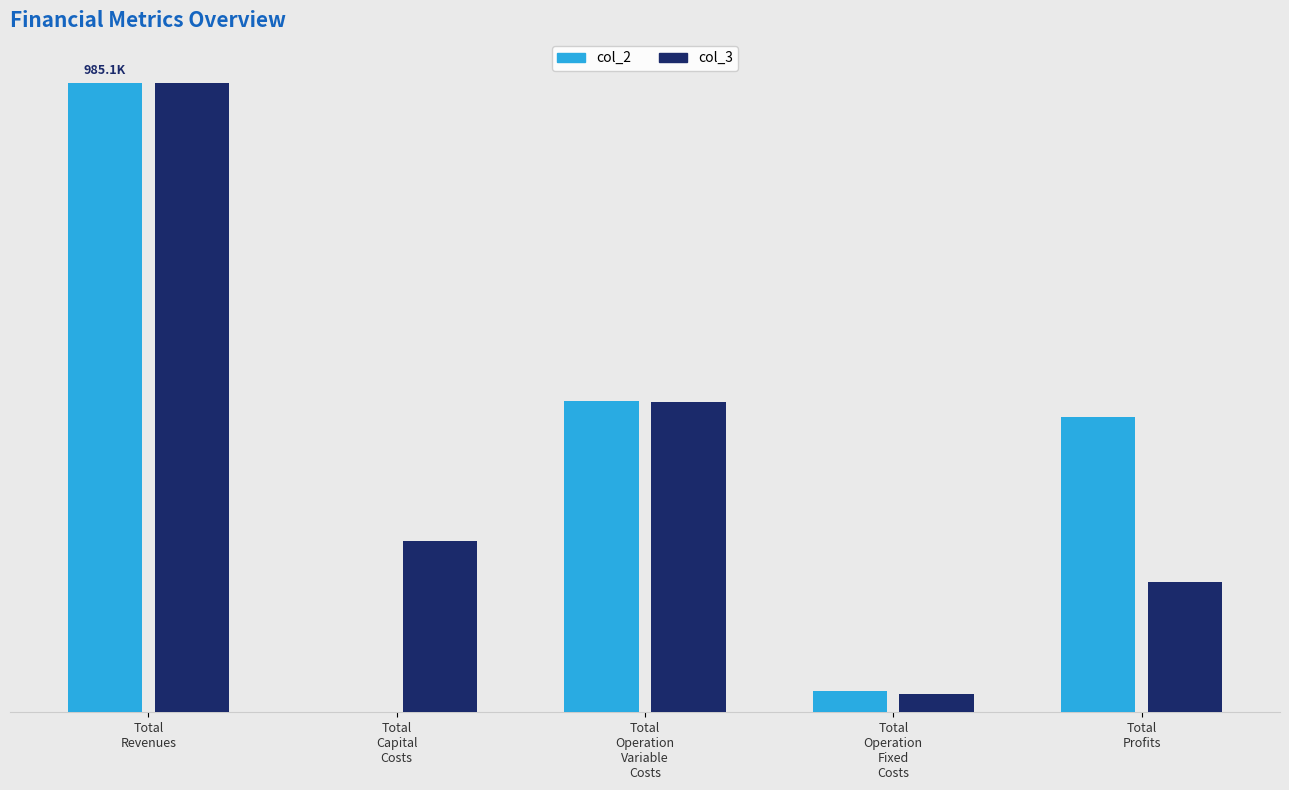

What value does the col_2 series have at Total
Operation
Variable
Costs?

487300.4